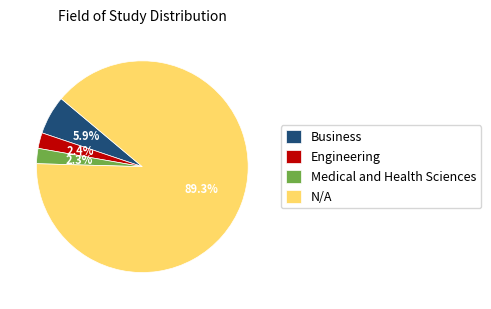

Is there any slice that represents more than half of the pie?

Yes